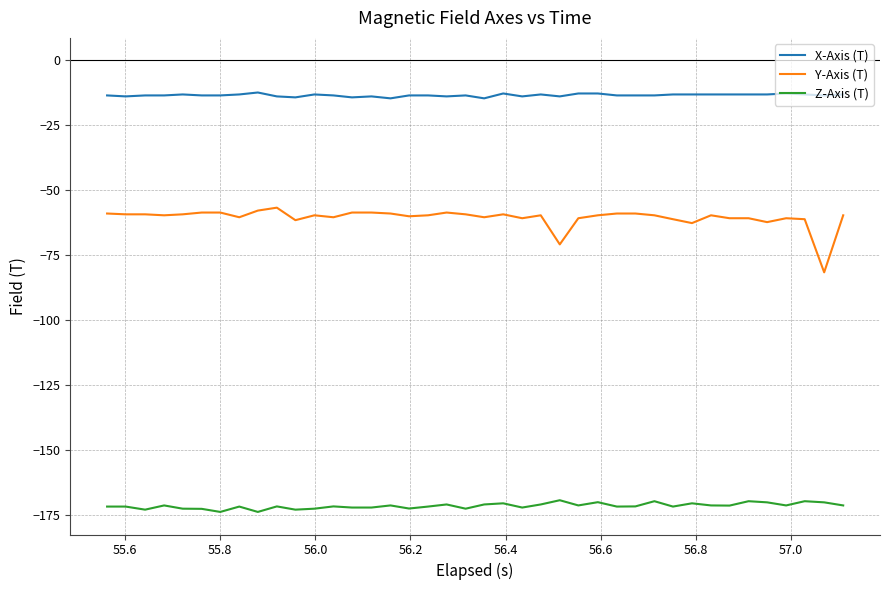

List the series in order of their overall mean, highest first.

X-Axis (T), Y-Axis (T), Z-Axis (T)